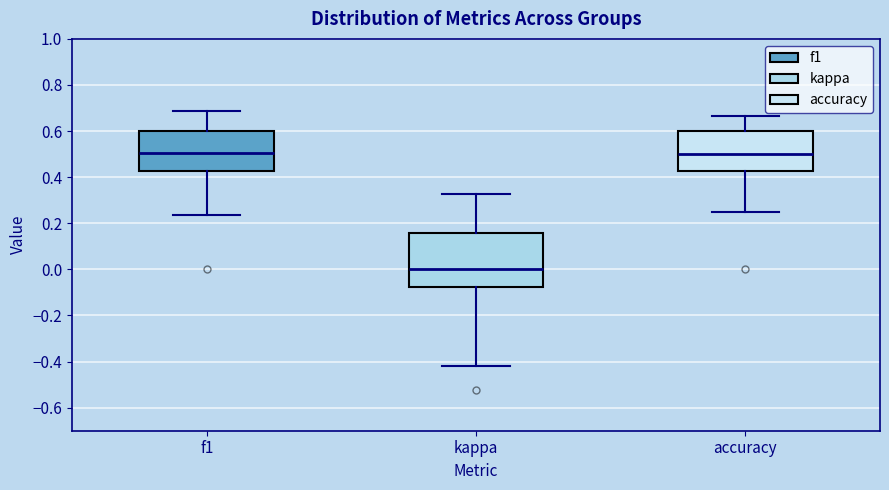

Reading left to right, read every box against the y-axis: the position of its median line, the range the box covers, and the ends of its whiskers. The values are not printed on the chart, so give them approximately, as read against the axis.

f1: median 0.50, box 0.42 to 0.60, whiskers 0.24 to 0.68
kappa: median 0.00, box -0.08 to 0.16, whiskers -0.42 to 0.32
accuracy: median 0.50, box 0.42 to 0.60, whiskers 0.26 to 0.66